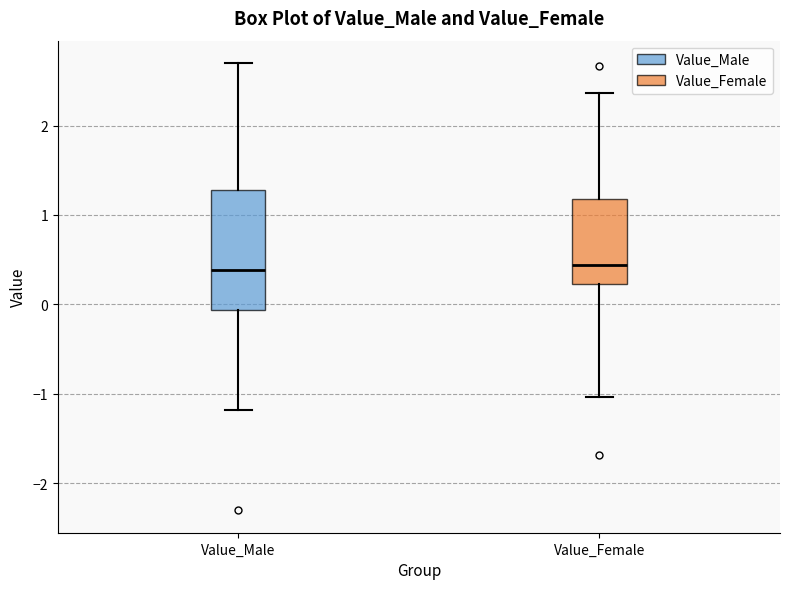

Where is the lower edge of the box for Value_Female on the y-axis? The values are not printed on the chart, so give them approximately, as read against the axis.

0.2